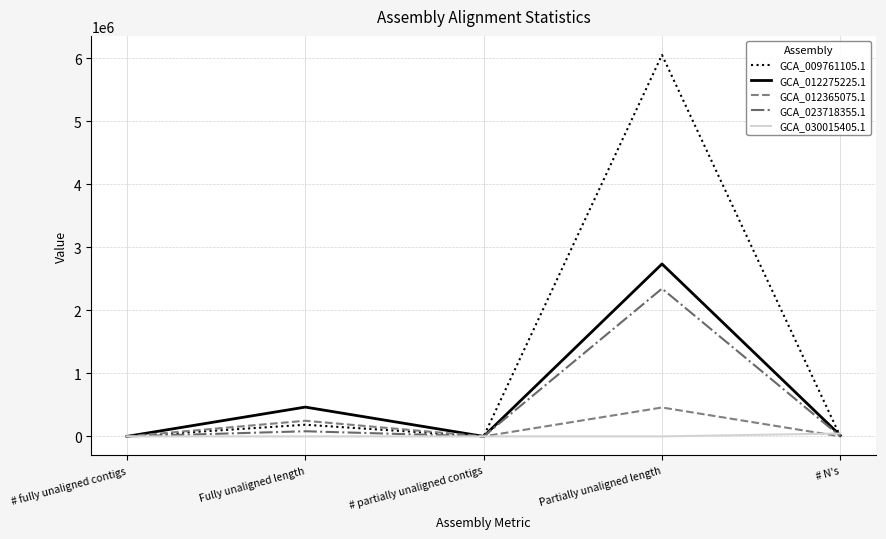

Which series has the largest range (max minus min)?

GCA_009761105.1